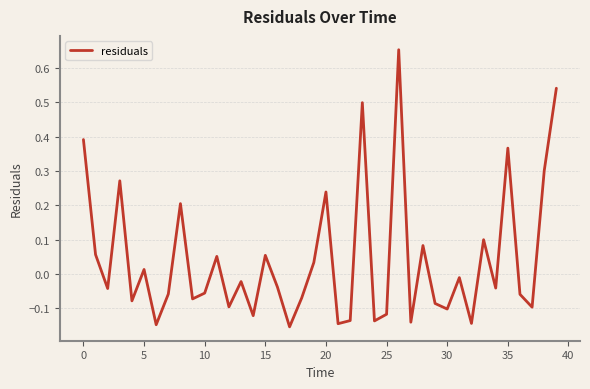

What is the difference between the maximum and minimum values?

0.8